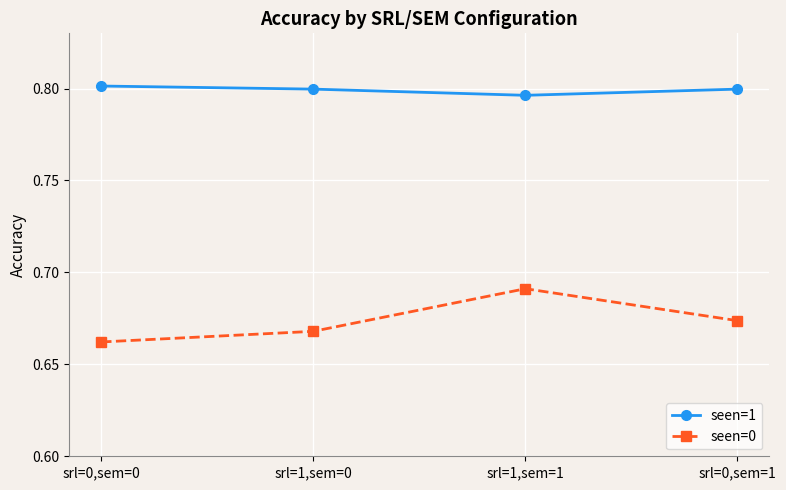

Is the value of seen=1 at srl=0,sem=0 greater than the value of seen=0 at srl=0,sem=1?

Yes